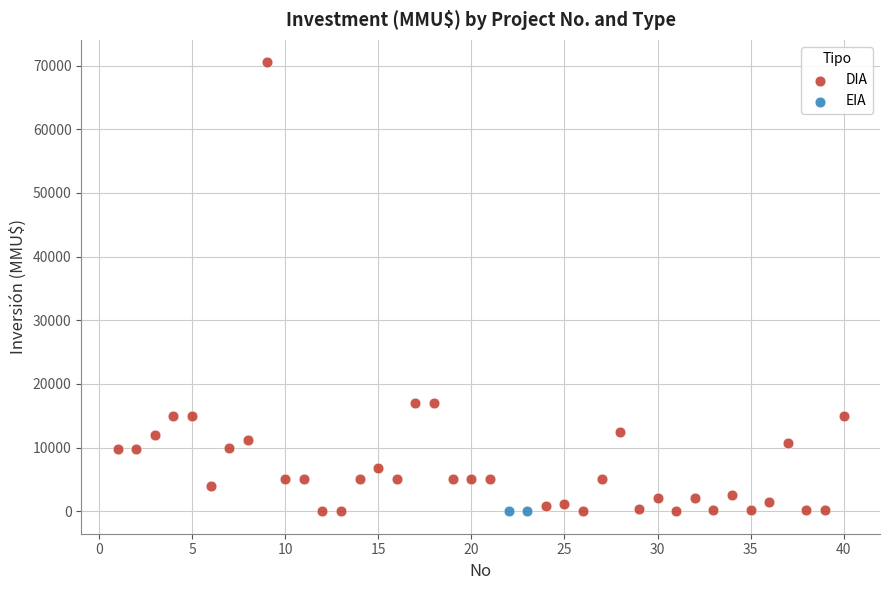

What are all the series names shown in the legend?

DIA, EIA